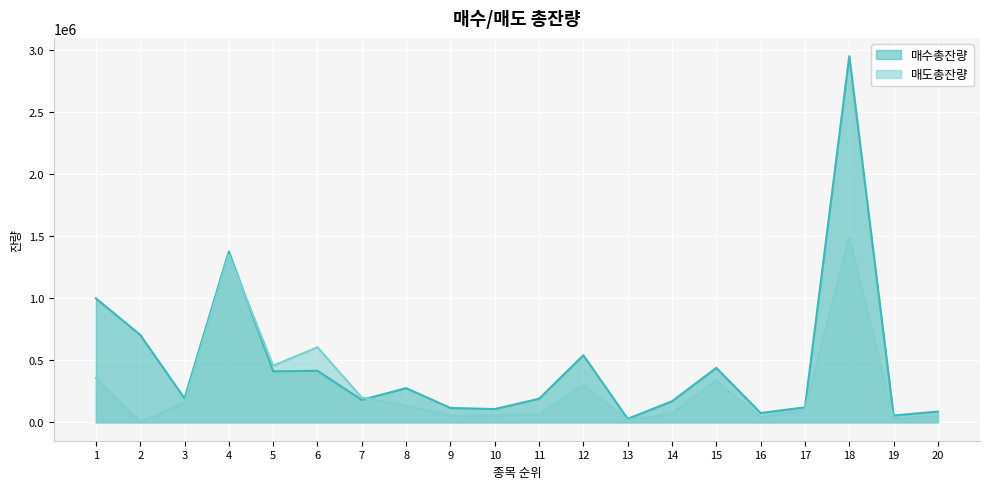

At which category does 매수총잔량 reach its first local peak?

4